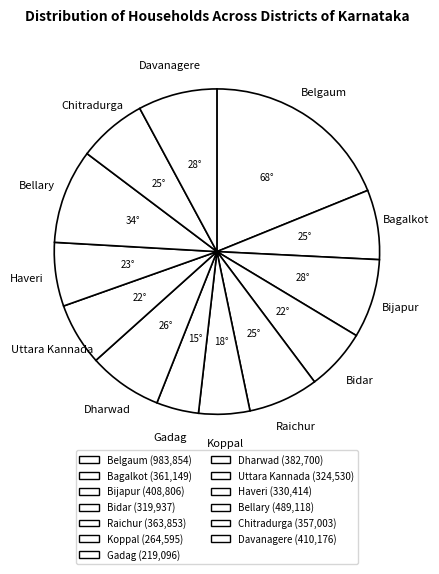

Which category has the biggest portion of the pie?

Belgaum